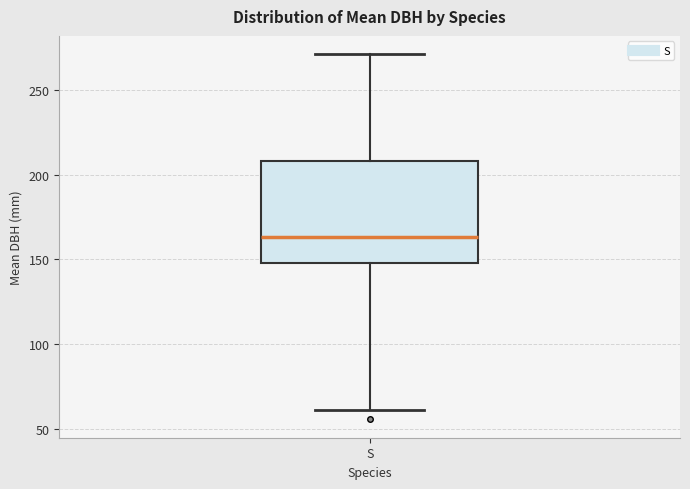

Read this box plot against the y-axis: the position of the median line, the range covered by the box, and the ends of both whiskers. The values are not printed on the chart, so give them approximately, as read against the axis.

median 165, box 150 to 210, whiskers 60 to 270